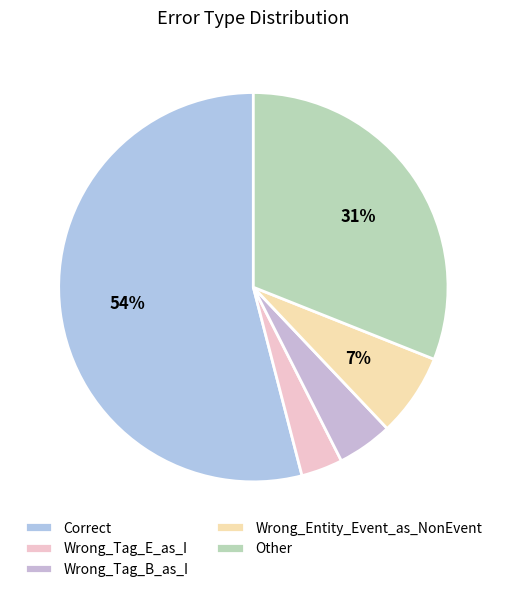

True or false: Other accounts for 31% of the total.

True